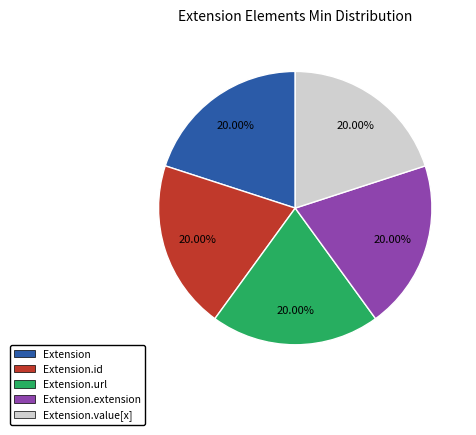

How many slices are in this pie chart?

5